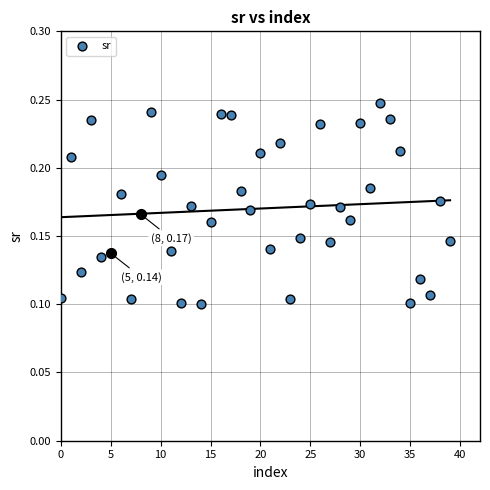

How many data points are displayed?

40